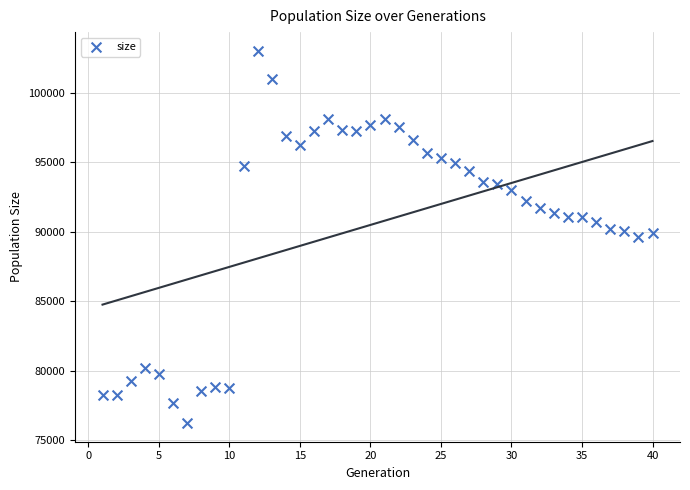

What is the range of Y values (max minus min)?

26812